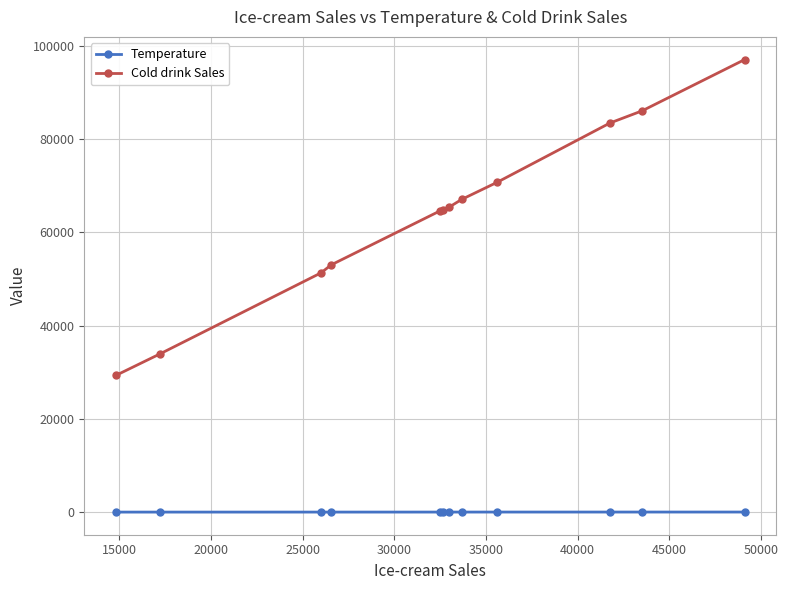

What is the sum of all Cold drink Sales values?

766540.0